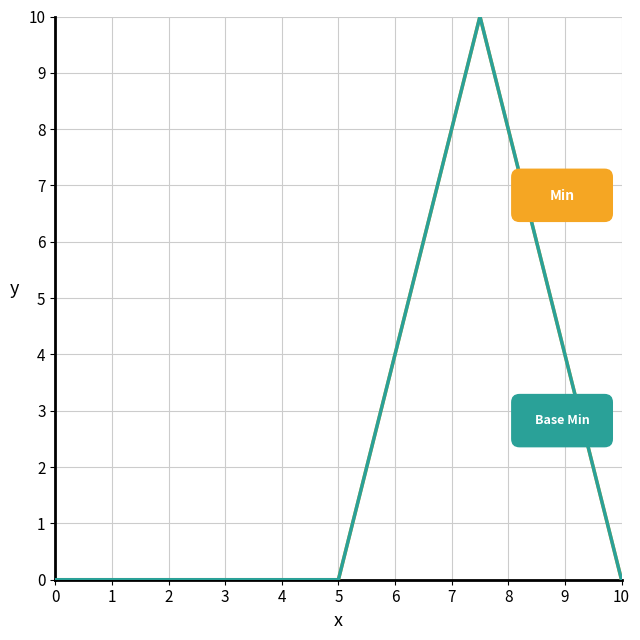

Is this an area chart (filled region under the line)?

No